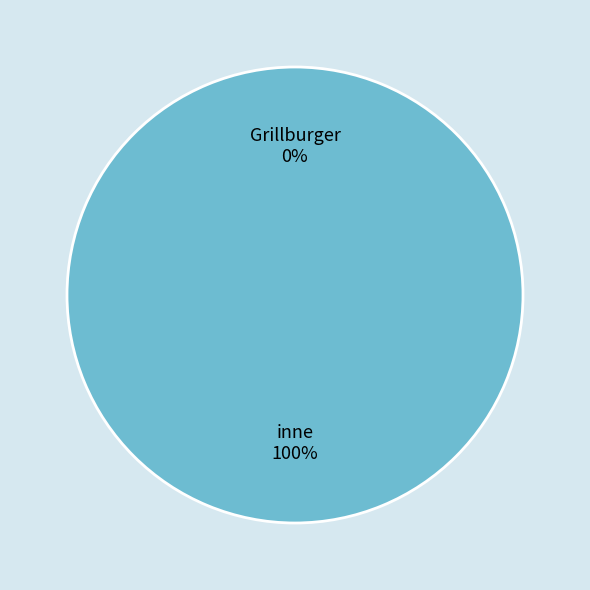

Count the number of slices in the pie.

2